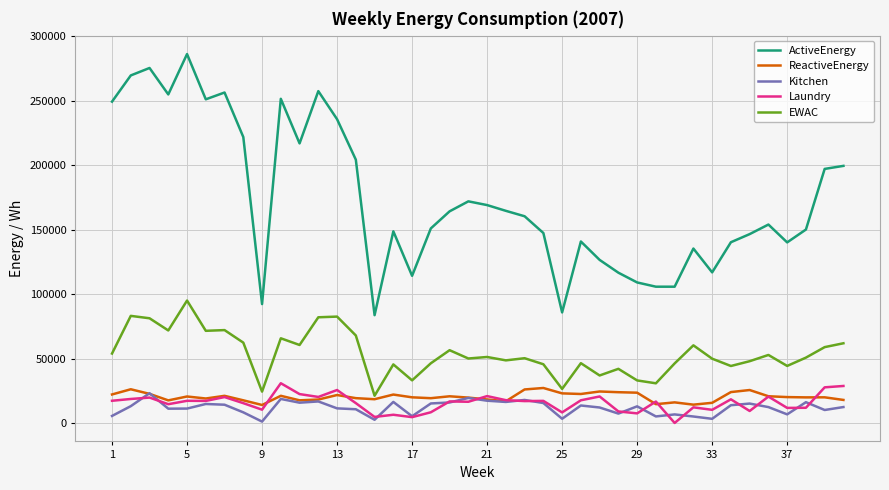

How many series are shown in this chart?

5